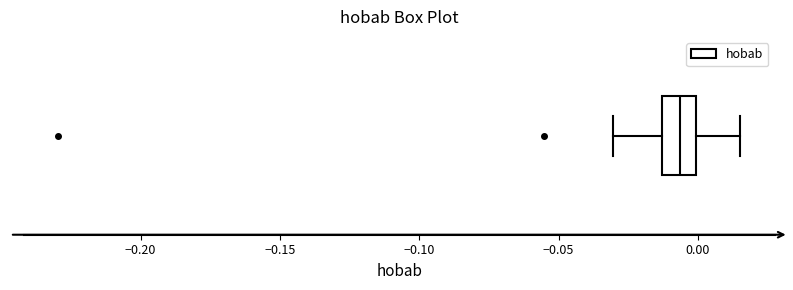

Transcribe this box plot: give where the median line is, the range the box spans, and where the two whiskers end, as read against the x-axis. The values are not printed on the chart, so give them approximately, as read against the axis.

median -0.005, box -0.015 to 0.000, whiskers -0.030 to 0.015